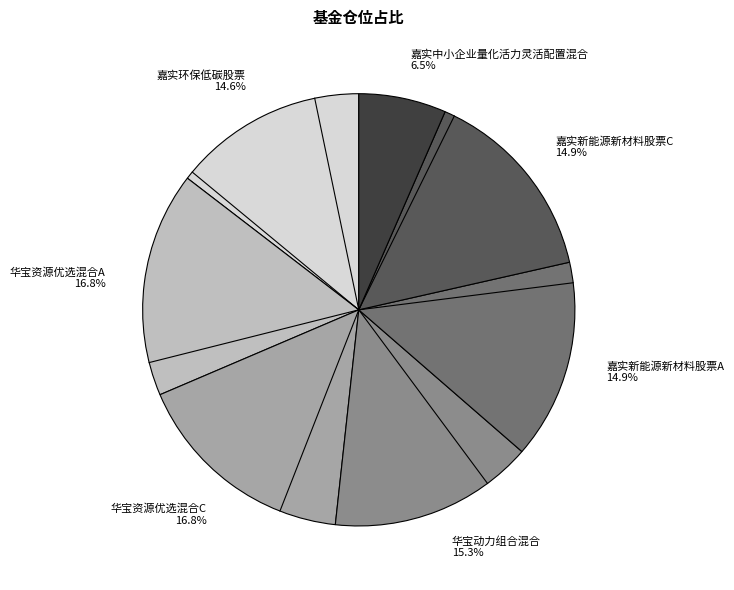

Is there a majority slice in this chart?

No